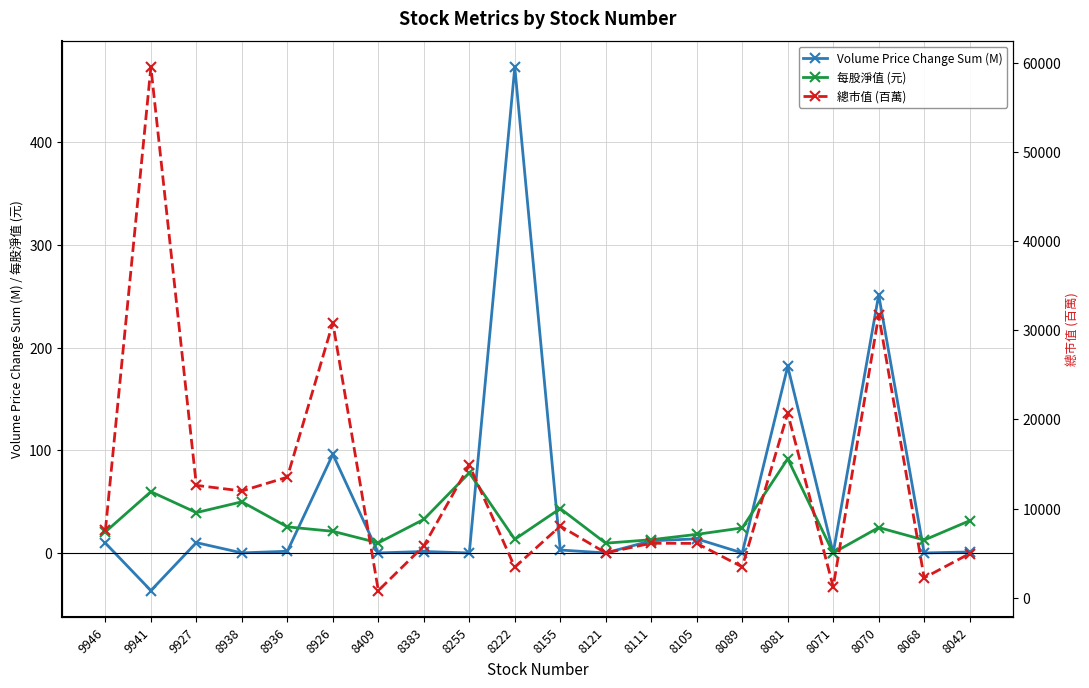

What is the smallest value displayed?

-36.6